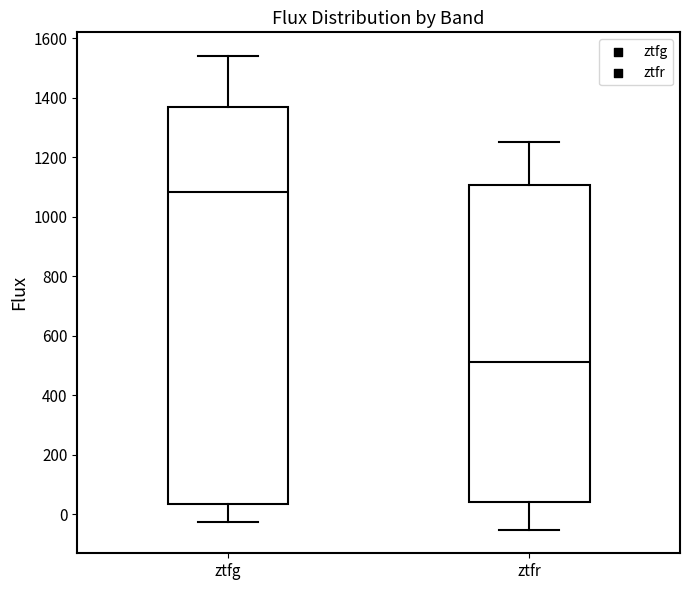

Reading left to right, transcribe this box plot: for each box, give where its median line is, the range the box spans, and where its two whiskers end, as read against the y-axis. The values are not printed on the chart, so give them approximately, as read against the axis.

ztfg: median 1080, box 40 to 1380, whiskers -20 to 1540
ztfr: median 520, box 40 to 1100, whiskers -60 to 1260